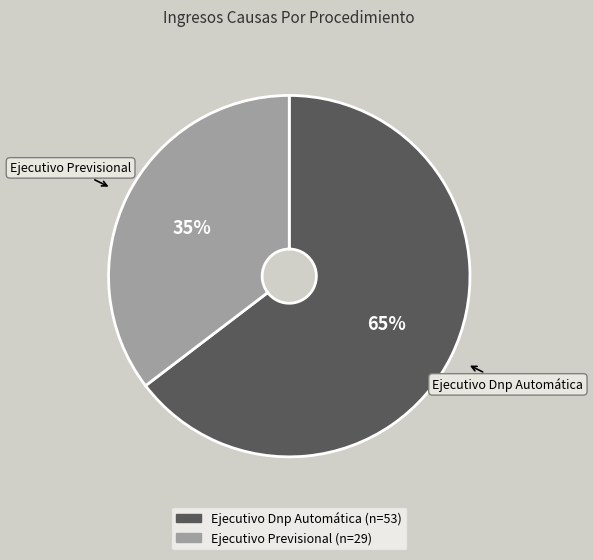

What is the smallest slice in the pie chart?

Ejecutivo Previsional